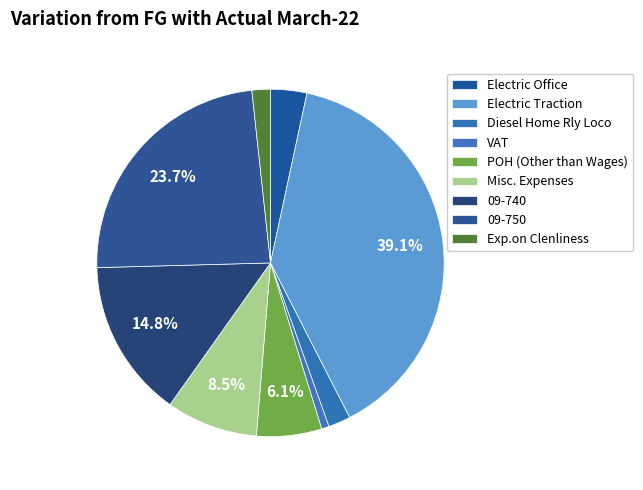

To the nearest percent, what is the difference between the Exp.on Clenliness and POH (Other than Wages) slice percentages?

4%